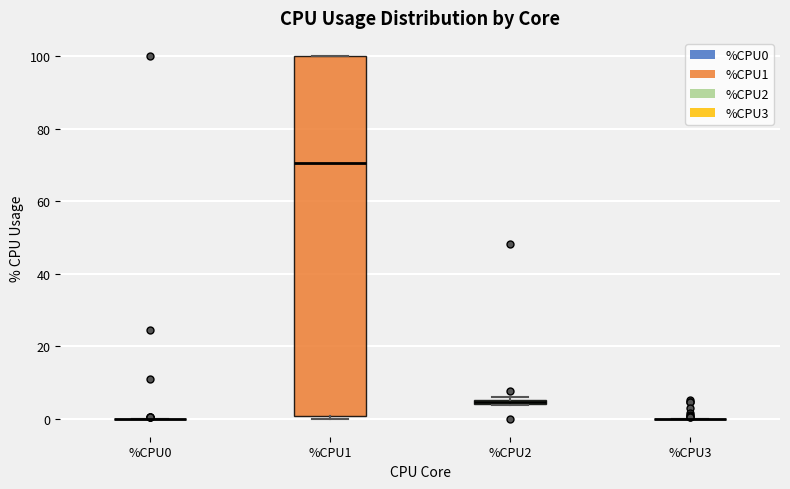

Which box is the tallest, from its lower edge to its upper edge?

%CPU1